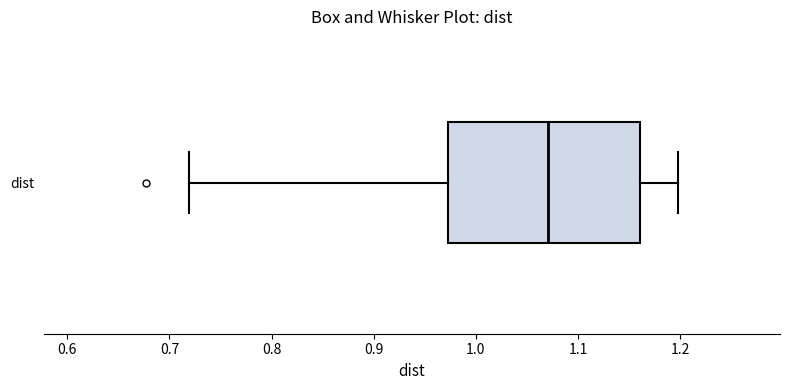

Where is the left edge of the box for dist on the x-axis? The values are not printed on the chart, so give them approximately, as read against the axis.

0.97